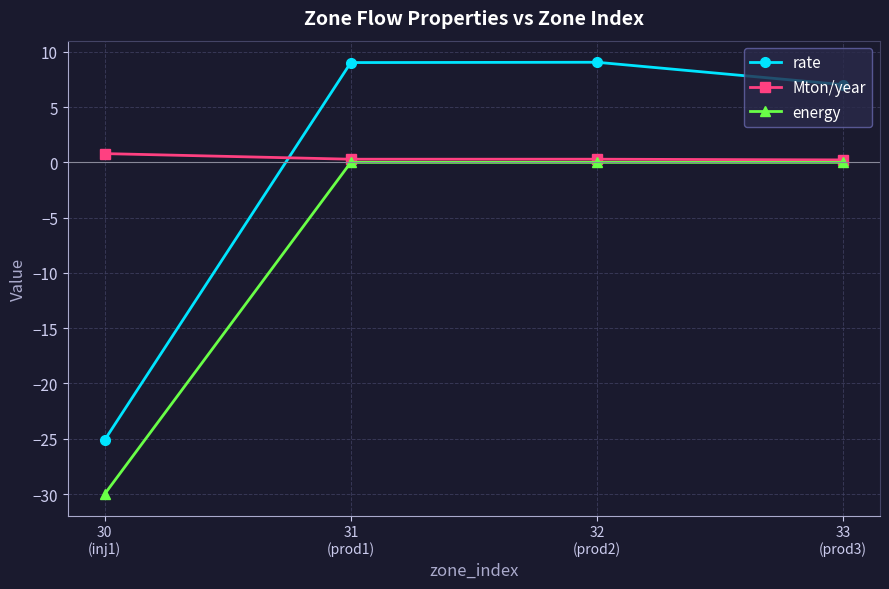

True or false: rate has a value of -36.1 at 30
(inj1).

False